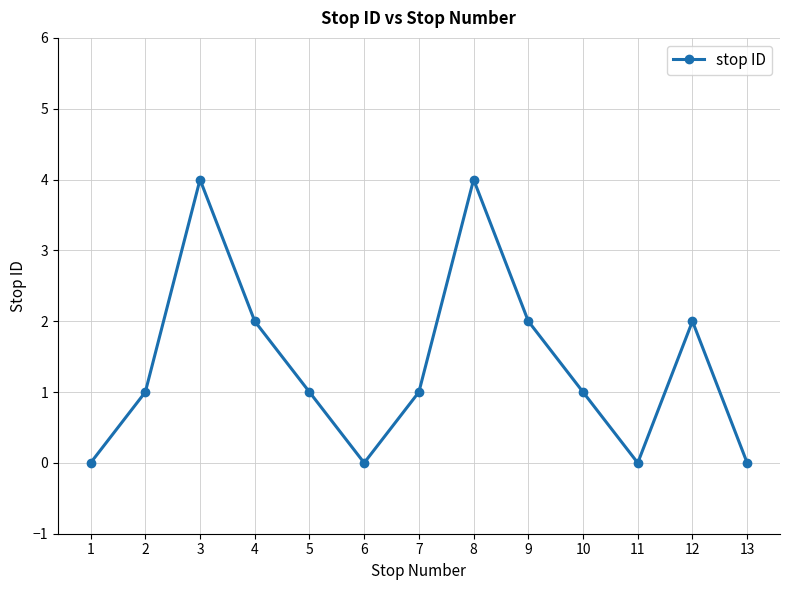

What is the change in value from 8 to 11?

-4